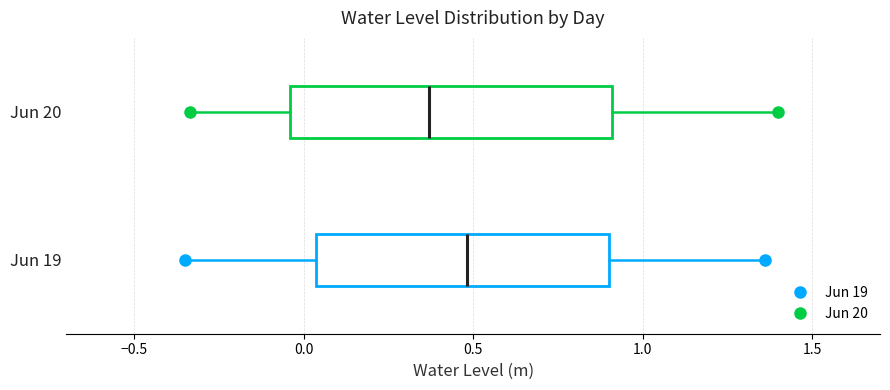

Reading bottom to top, transcribe this box plot: for each box, give where its median line is, the range the box spans, and where its two whiskers end, as read against the x-axis. The values are not printed on the chart, so give them approximately, as read against the axis.

Jun 19: median 0.50, box 0.05 to 0.90, whiskers -0.35 to 1.35
Jun 20: median 0.35, box -0.05 to 0.90, whiskers -0.35 to 1.40